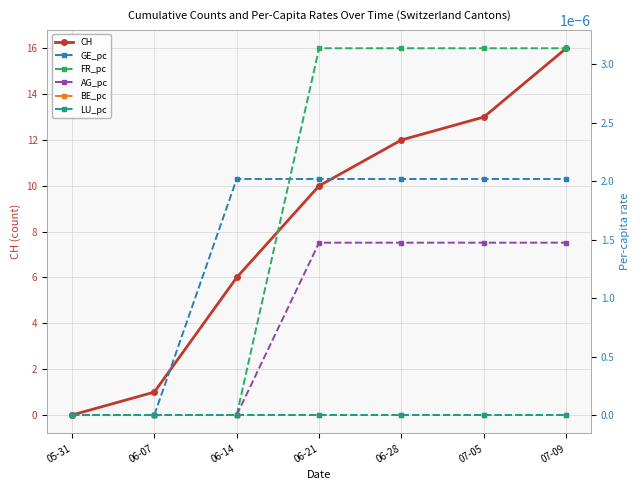

What is the label of the 2nd point from the right?

07-05